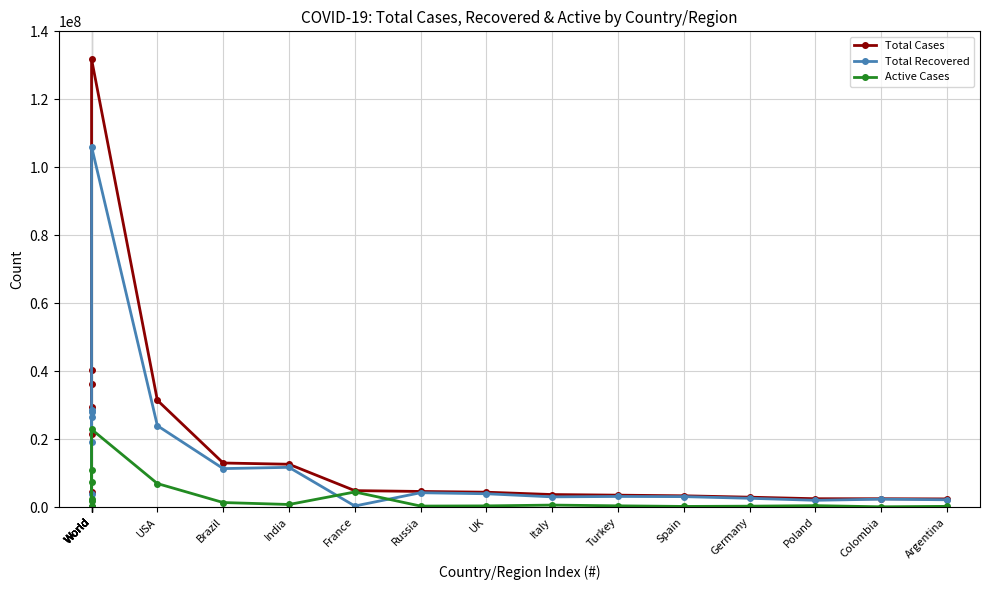

The value of Active Cases at World is 3837502. True or false?

False